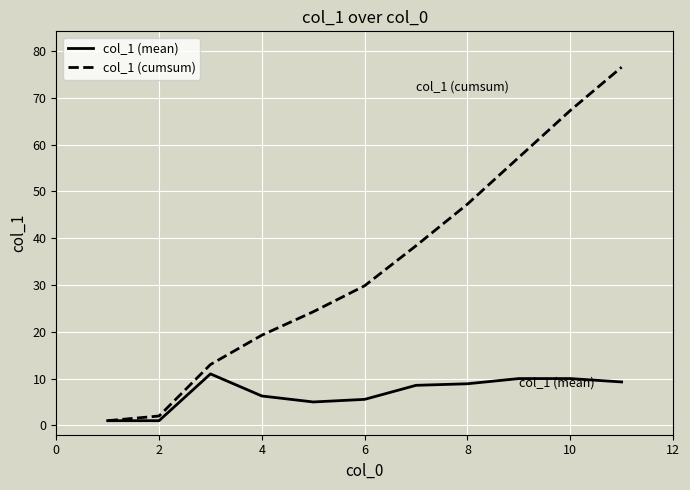

Which series has the largest total across all categories?

col_1 (cumsum)